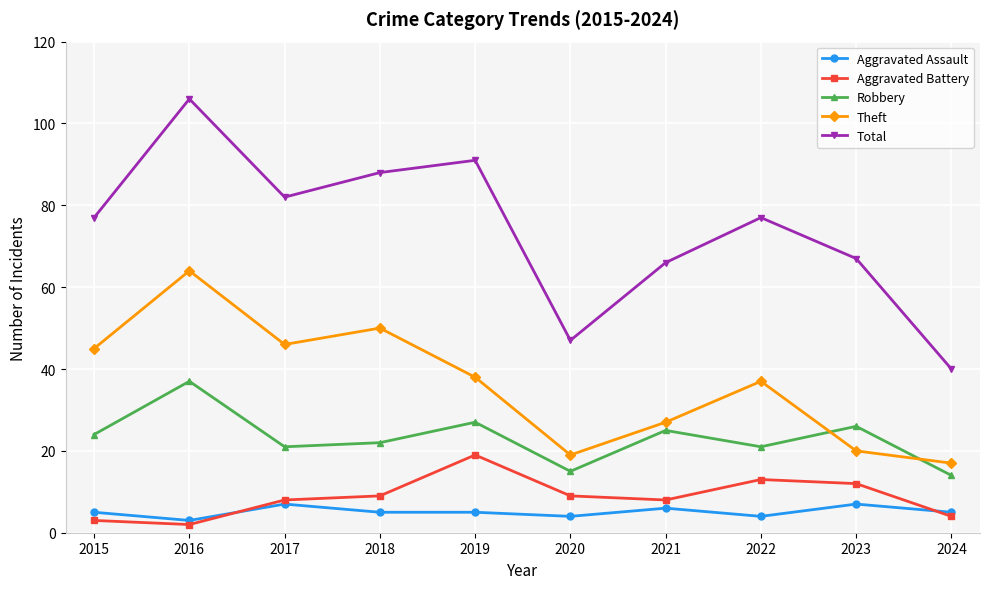

What is the total value across all series at 2020?

94